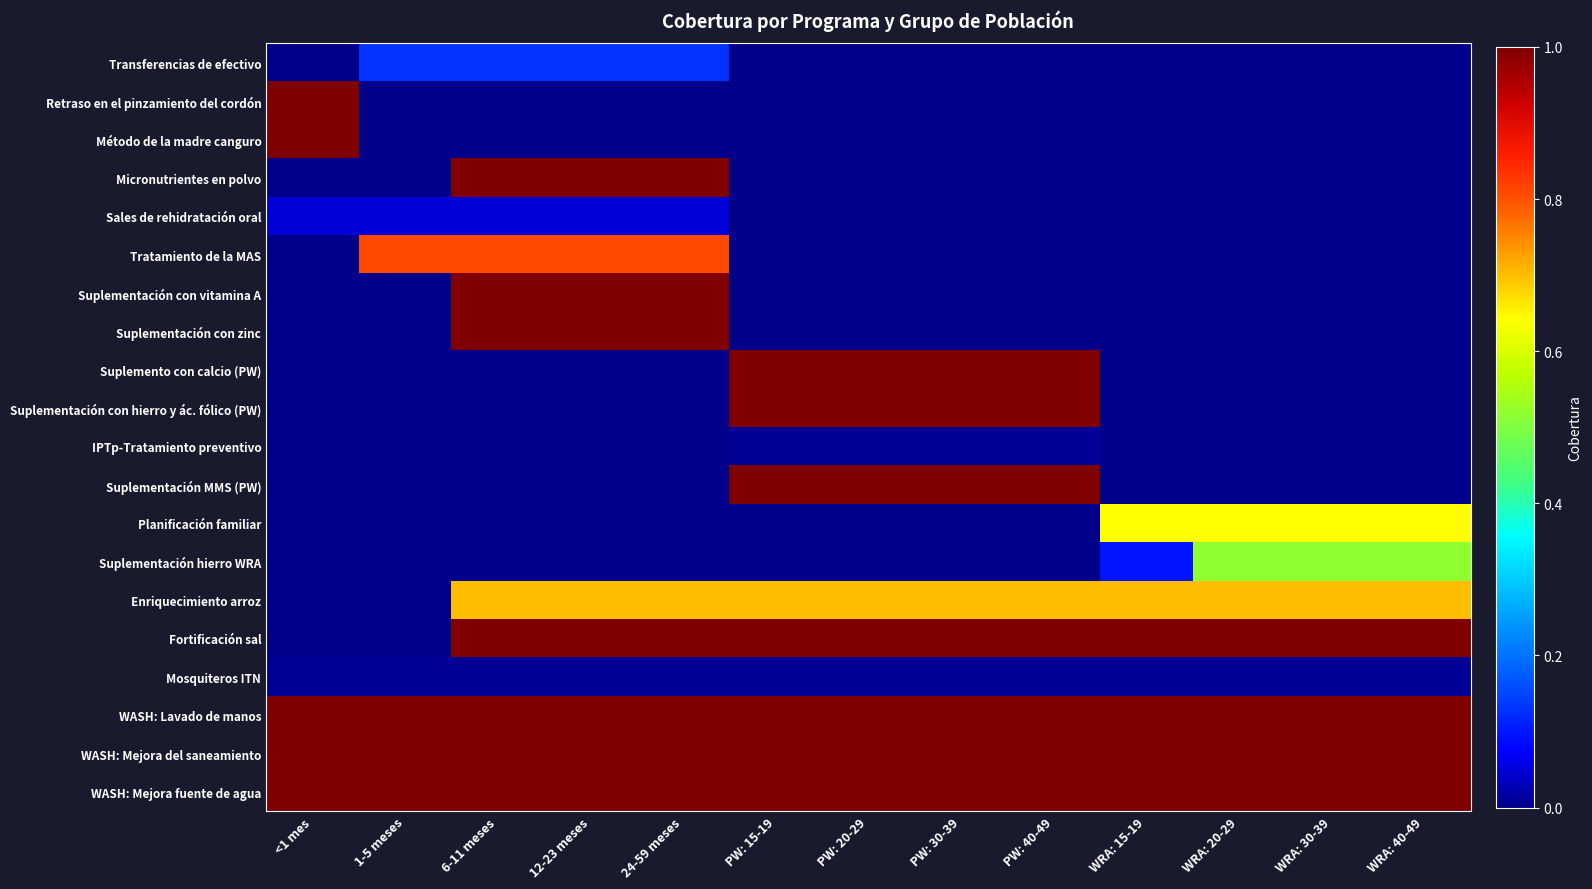

Rank the series by their maximum value, from highest to lowest.

Retraso en el pinzamiento del cordón, Método de la madre canguro, Micronutrientes en polvo, Suplementación con vitamina A, Suplementación con zinc, Suplemento con calcio (PW), Suplementación con hierro y ác. fólico (PW), Suplementación MMS (PW), Fortificación sal, WASH: Lavado de manos, WASH: Mejora del saneamiento, WASH: Mejora fuente de agua, Tratamiento de la MAS, Enriquecimiento arroz, Planificación familiar, Suplementación hierro WRA, Transferencias de efectivo, Sales de rehidratación oral, IPTp-Tratamiento preventivo, Mosquiteros ITN